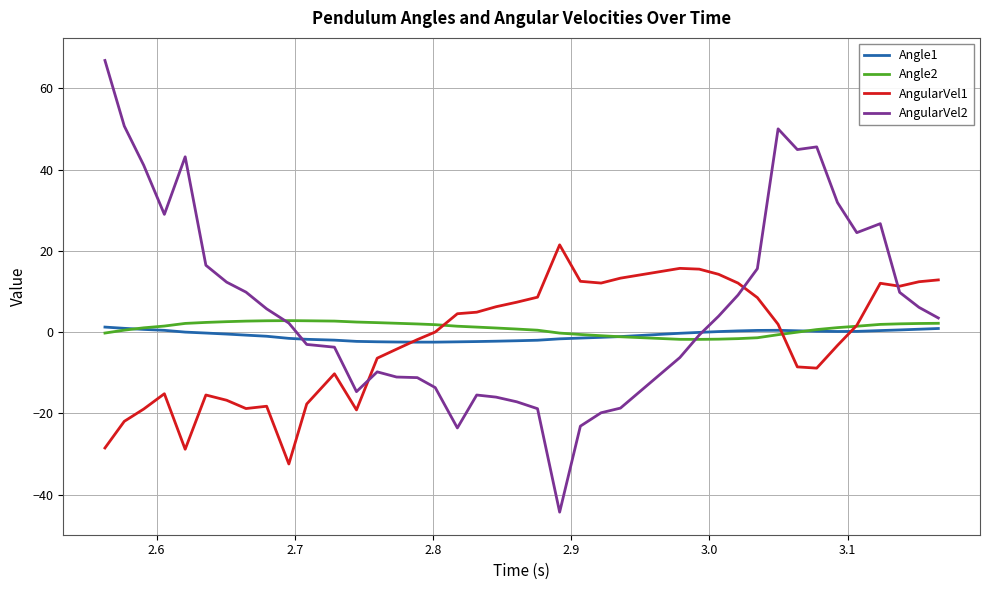

In Angle2, how many points are lower than both neighbors (excluding endpoints)?

1